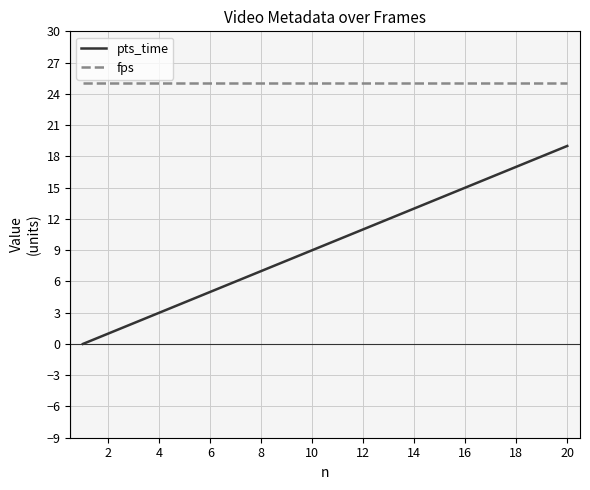

Rank the series by their average value, from highest to lowest.

fps, pts_time